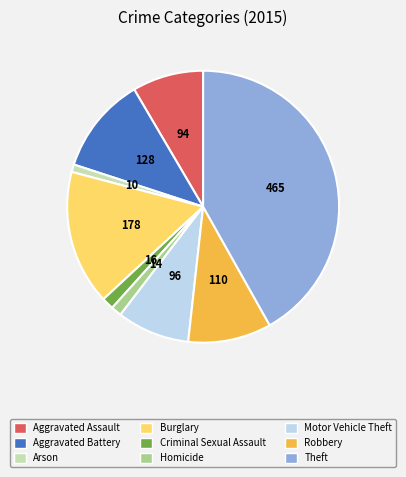

Is there any slice that represents more than half of the pie?

No